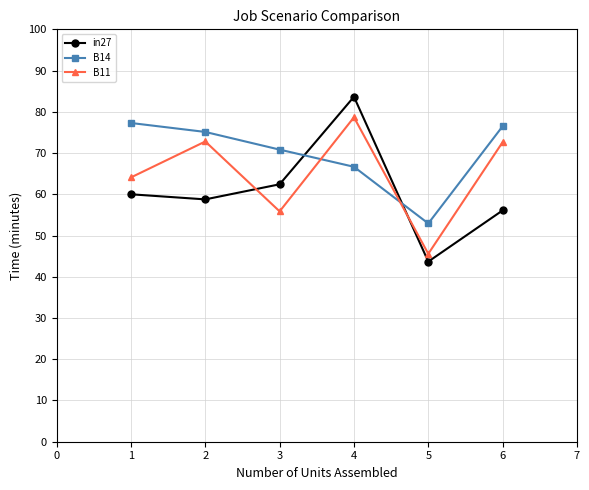

What are all the series names shown in the legend?

in27, B14, B11